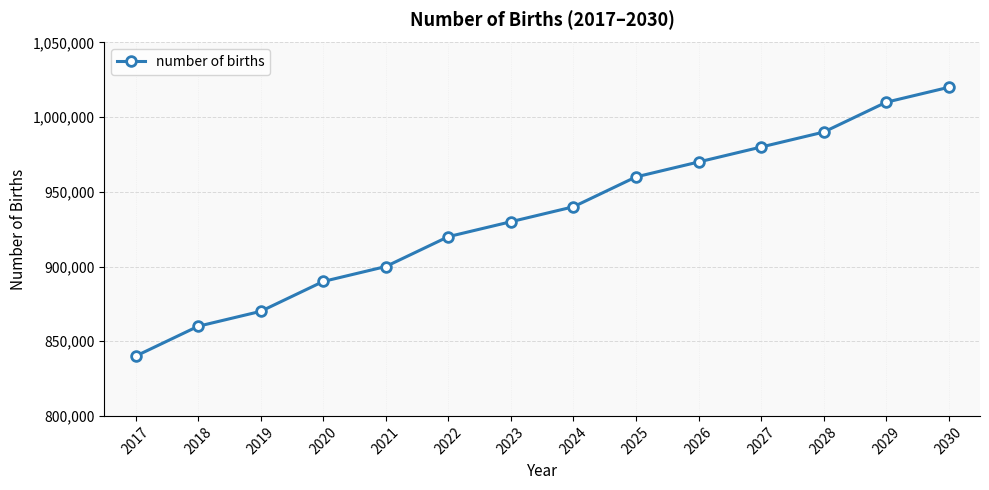

What is the difference between the maximum and second lowest values?

160000